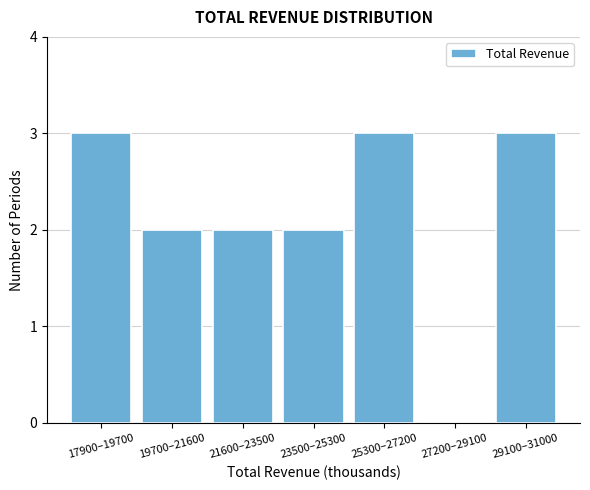

Reading left to right, what are all the values shown in this chart?

17900–19700=3	19700–21600=2	21600–23500=2	23500–25300=2	25300–27200=3	27200–29100=0	29100–31000=3